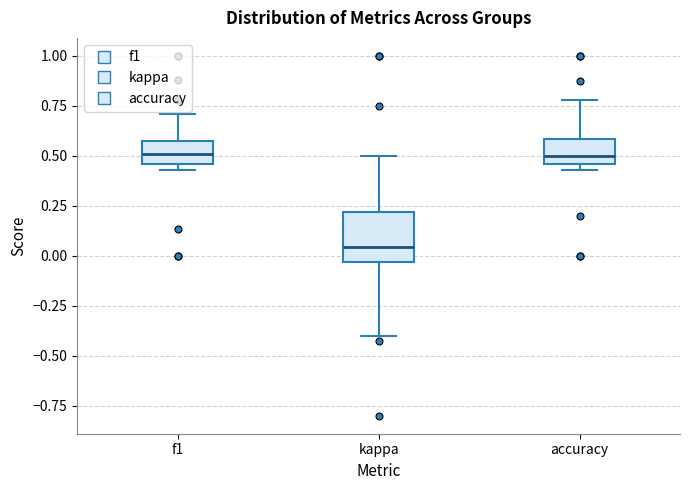

Which box's median line is the lowest?

kappa